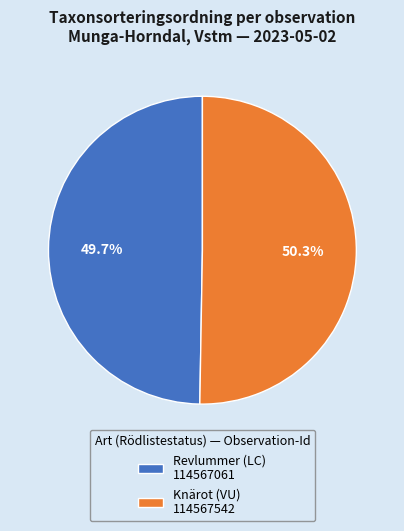

What is the total percentage of Knärot (VU) 114567542 and Revlummer (LC) 114567061?

100.0%